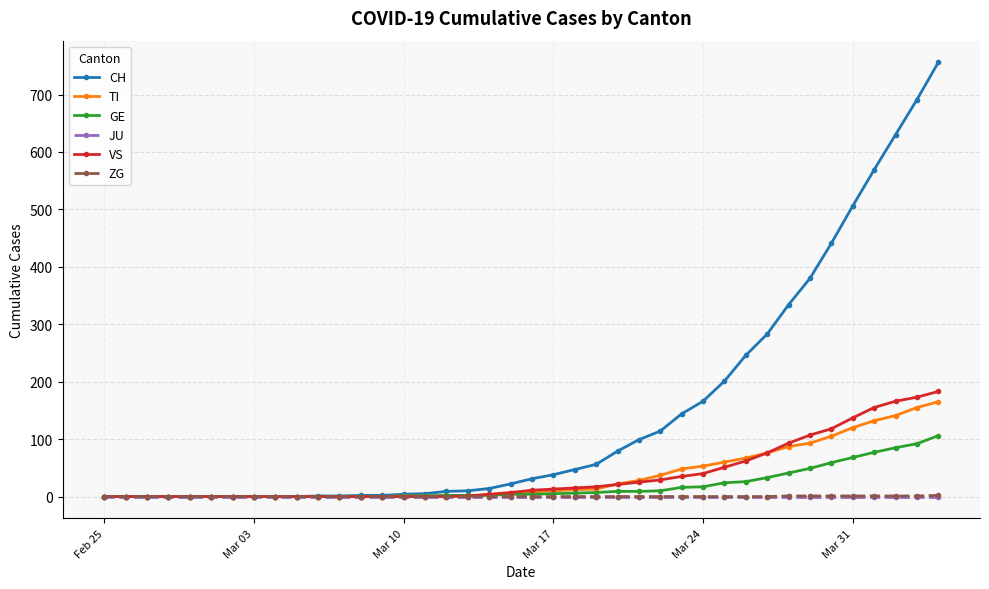

How many categories are shown in the chart?

40